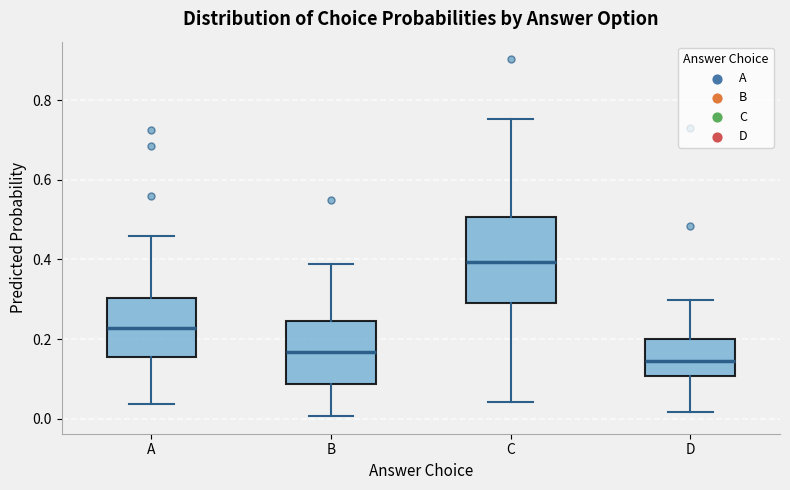

Where is the upper edge of the box for D on the y-axis? The values are not printed on the chart, so give them approximately, as read against the axis.

0.20